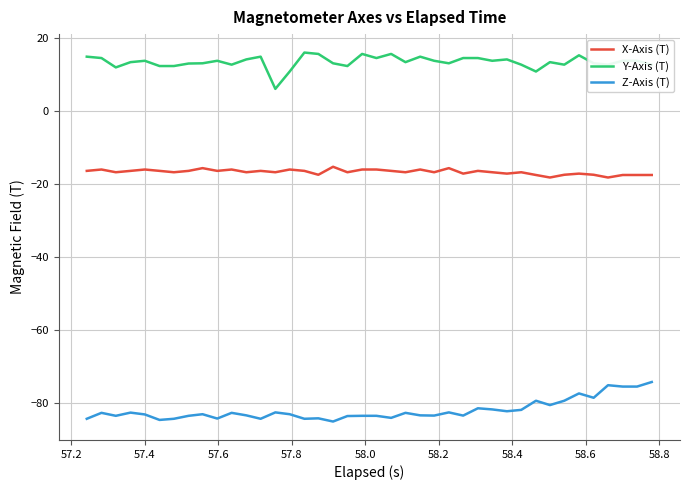

What is the highest value of the Y-Axis (T) series?

15.9